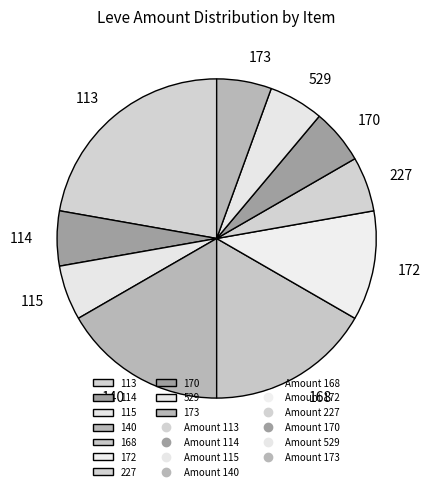

Is there any slice that represents more than half of the pie?

No